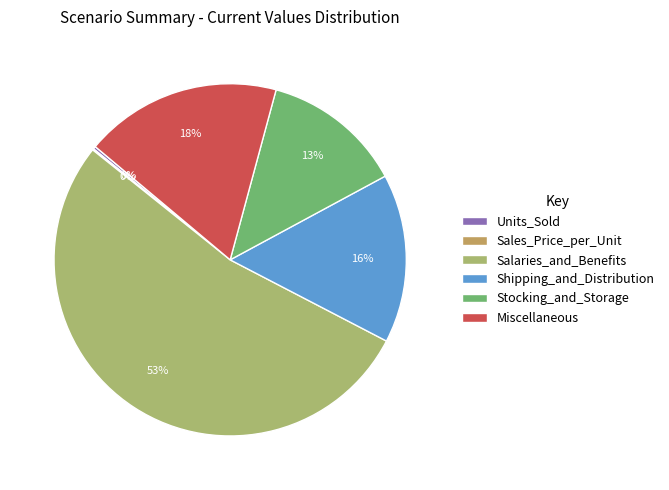

To the nearest percent, what is the combined percentage of Shipping_and_Distribution and Miscellaneous?

34%